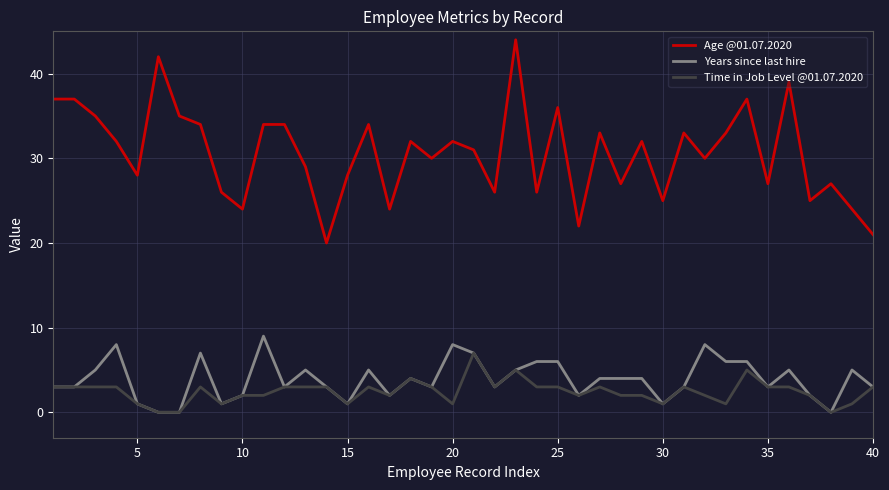

Rank the series by their maximum value, from lowest to highest.

Time in Job Level @01.07.2020, Years since last hire, Age @01.07.2020